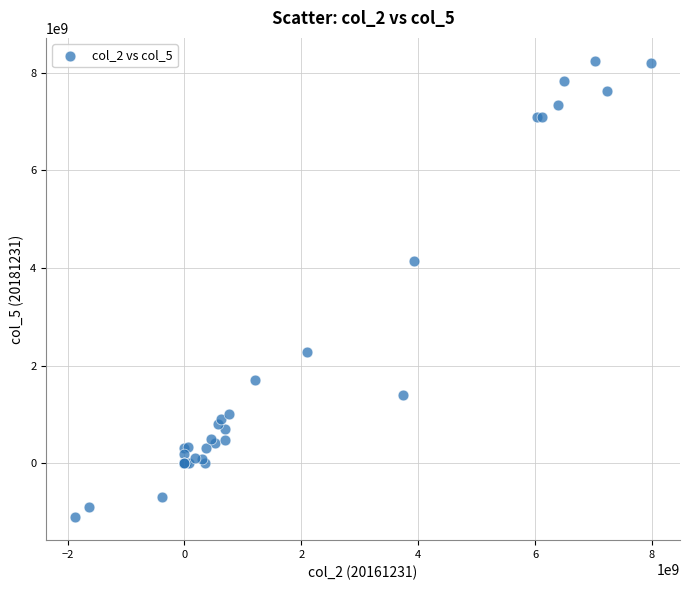

What Y value in the scatter plot is closest to 3569341518?

4134439626.0